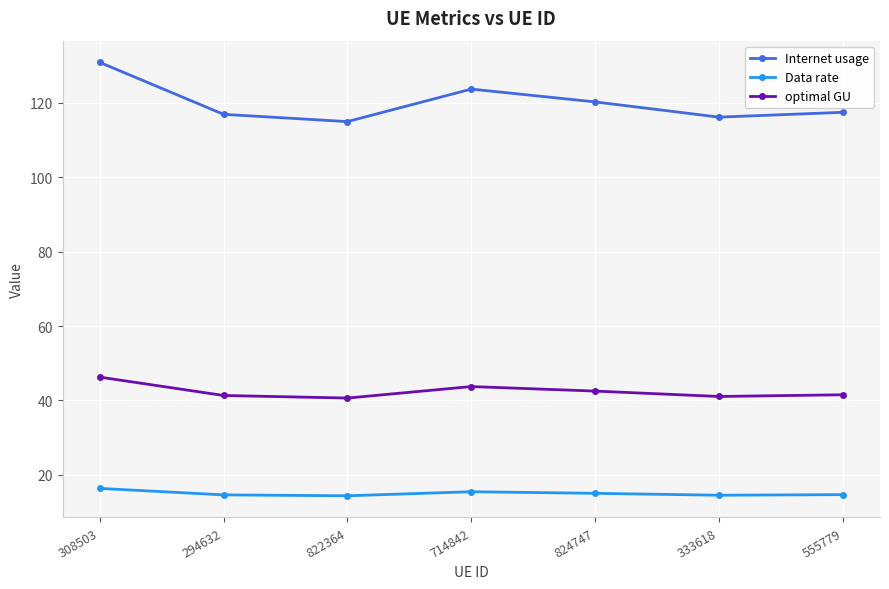

What is the label of the 3rd point from the left?

822364